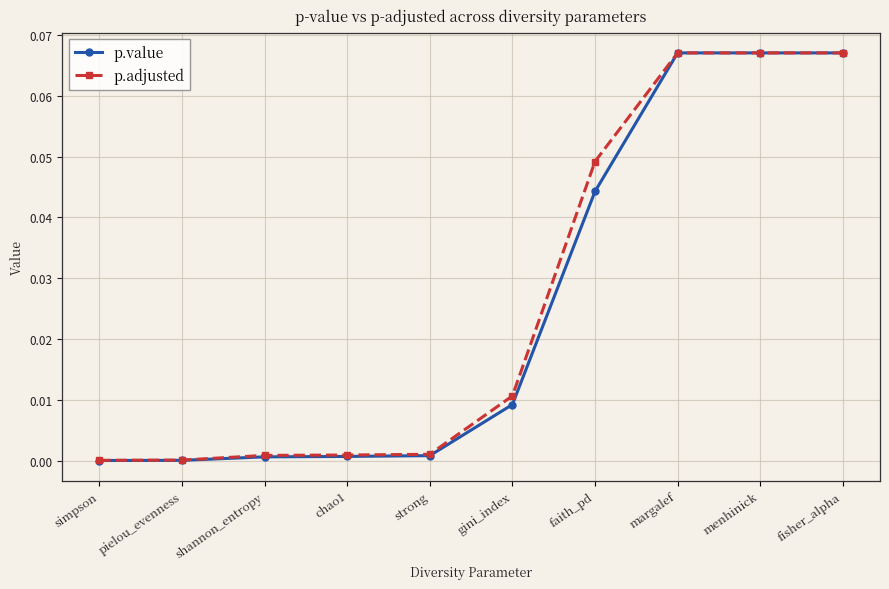

Does the chart display data point markers on the line(s)?

Yes